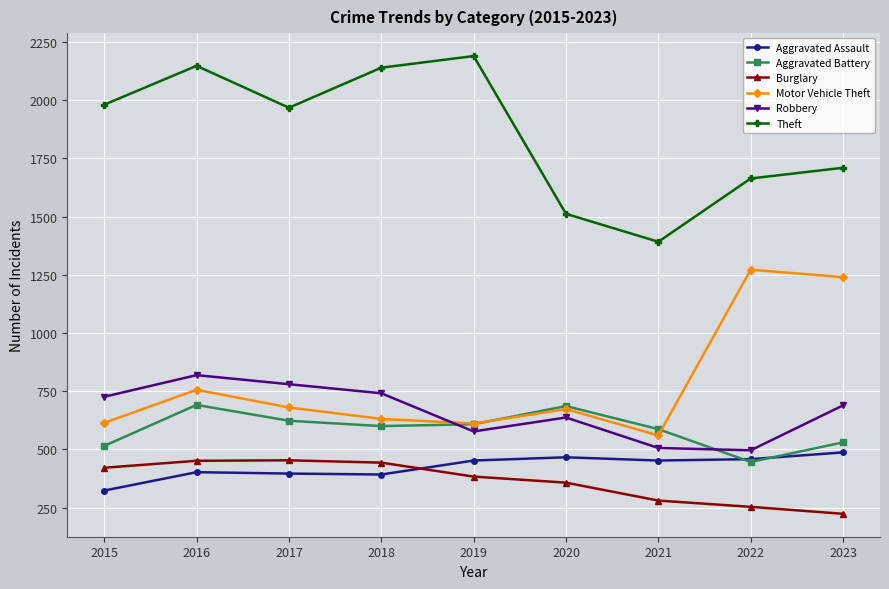

Is it true that Burglary equals 249 at 2019?

False